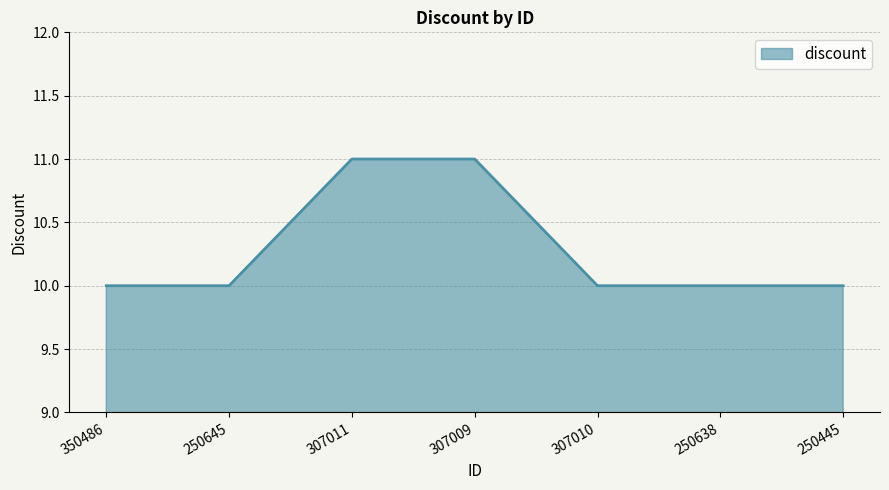

Count the values in the range 10 to 11.

7